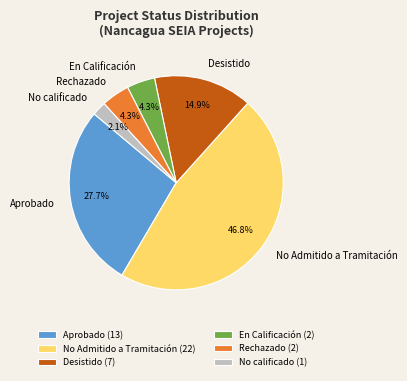

Between No Admitido a Tramitación and Aprobado, which is larger?

No Admitido a Tramitación